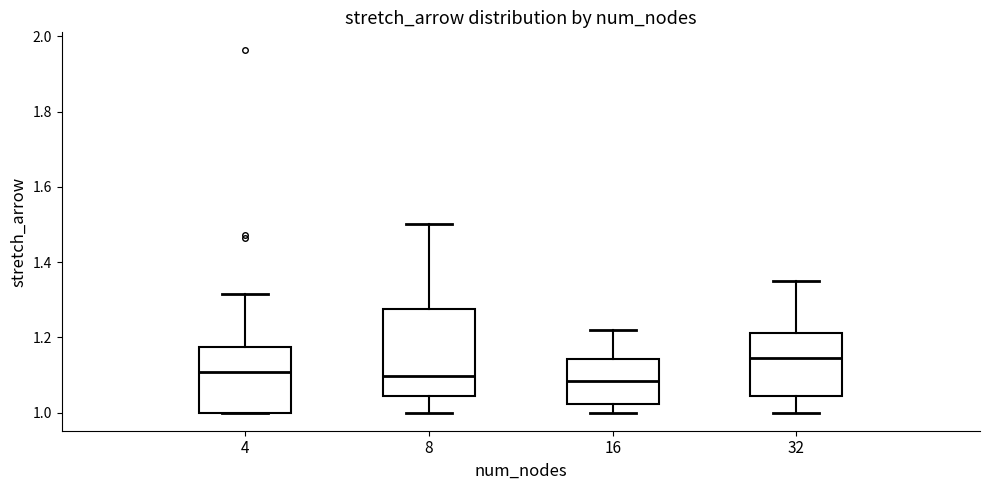

Where does the upper whisker of the box at x = 4 end on the y-axis? The values are not printed on the chart, so give them approximately, as read against the axis.

1.32